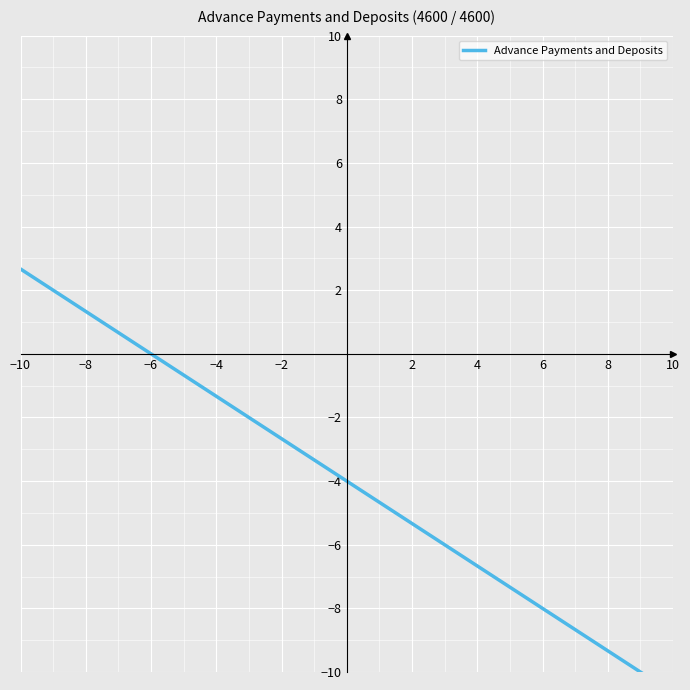

What is the sum of all values?

-8.0